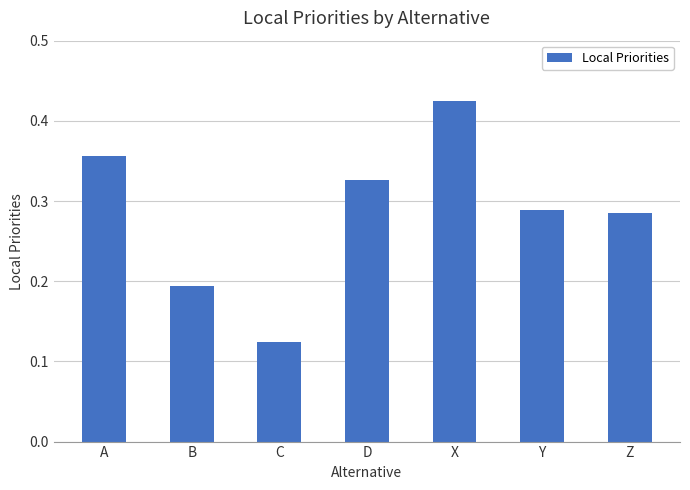

What is the label of the 6th bar from the right?

B